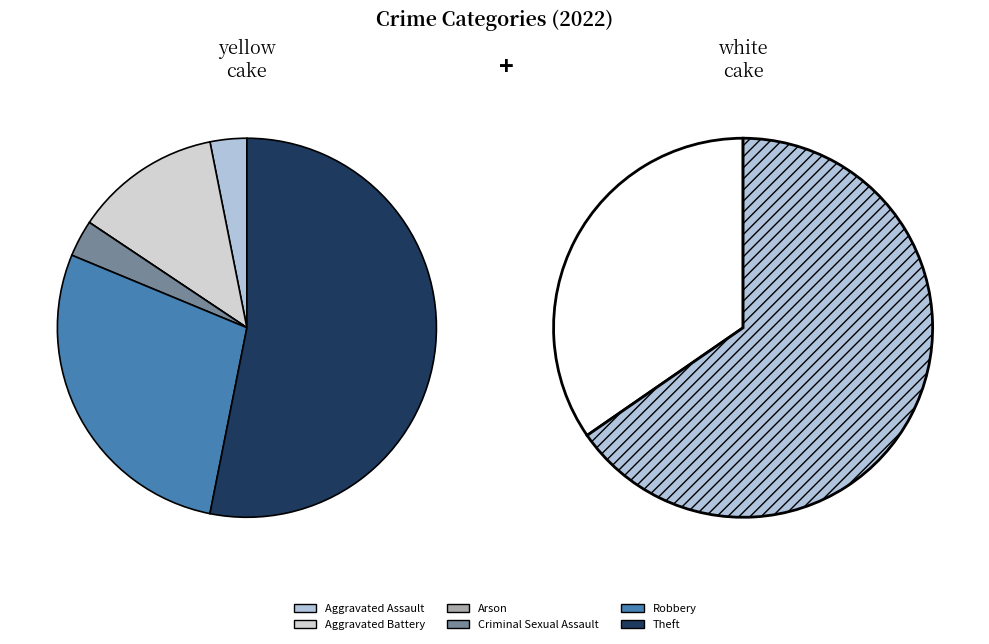

To the nearest percent, what portion does Theft represent?

53%